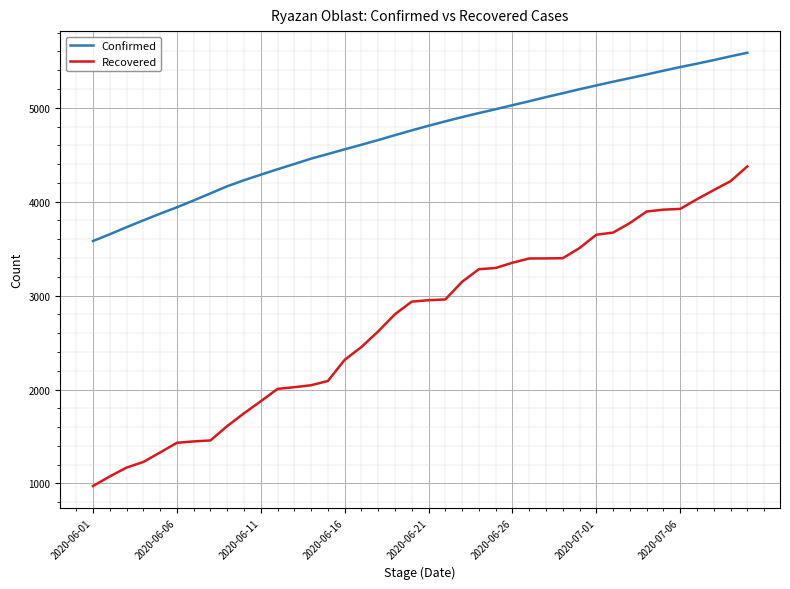

True or false: Confirmed and Recovered intersect in this chart.

False